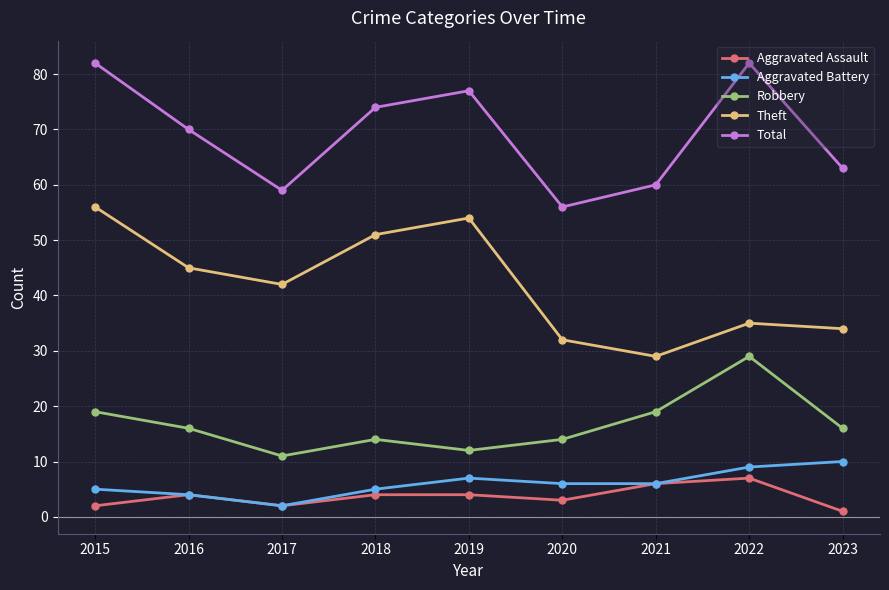

What is the difference between the highest and lowest values at 2019?

73